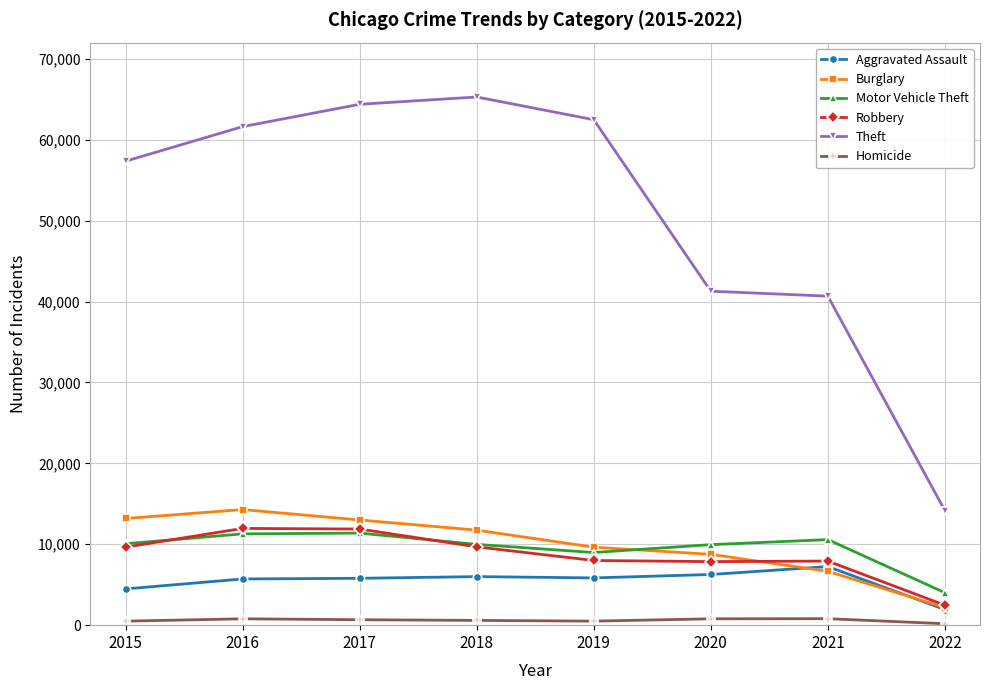

How many categories are shown in the chart?

8